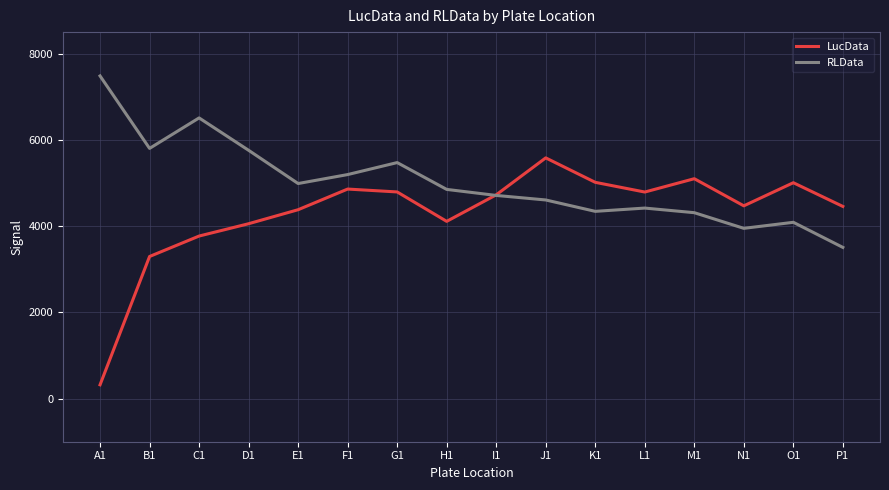

What is the difference between the second highest and minimum values in the RLData series?

3003